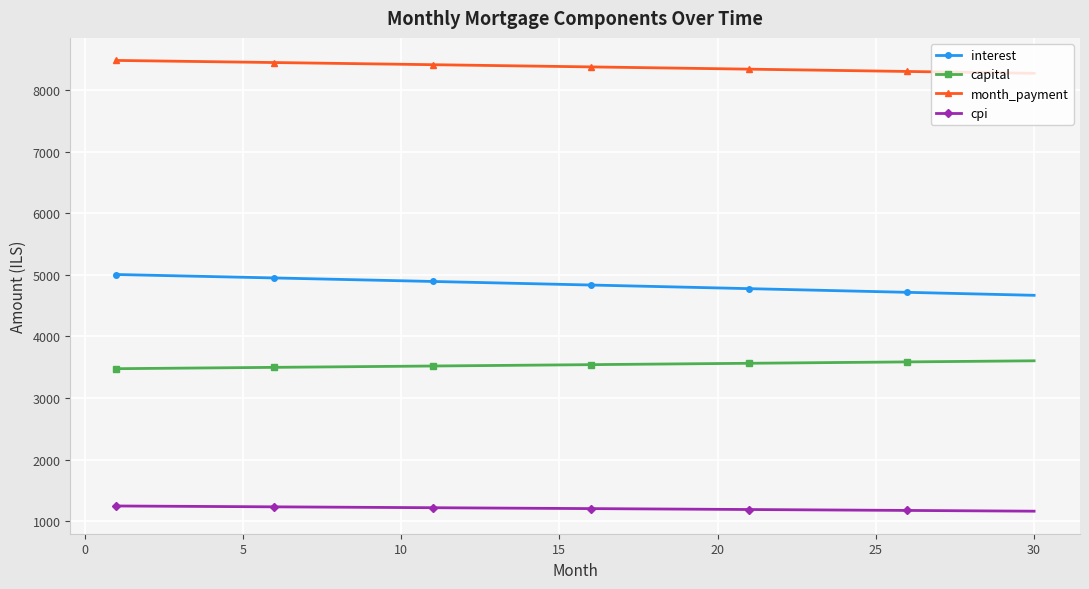

True or false: capital and cpi intersect in this chart.

False